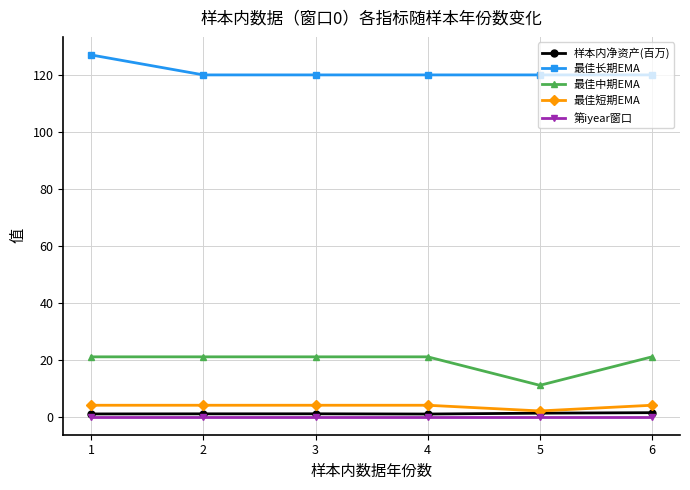

True or false: 最佳长期EMA and 第iyear窗口 cross at least once.

False